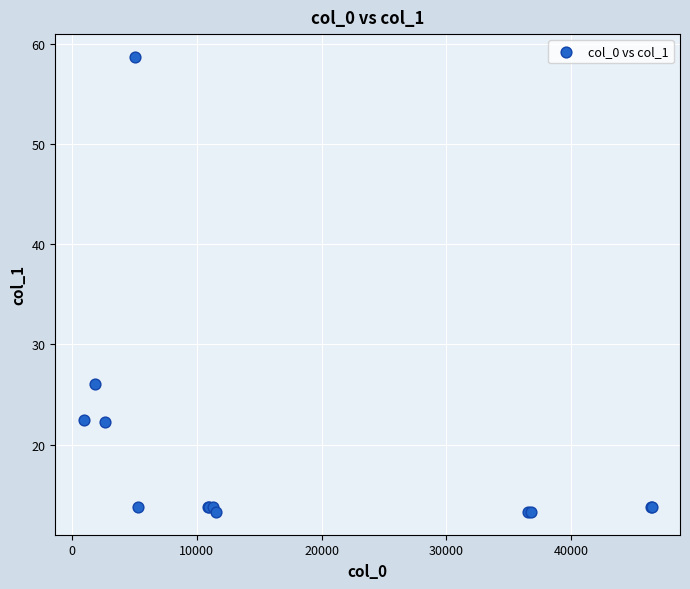

What Y value in the scatter plot is closest to 35?

26.1